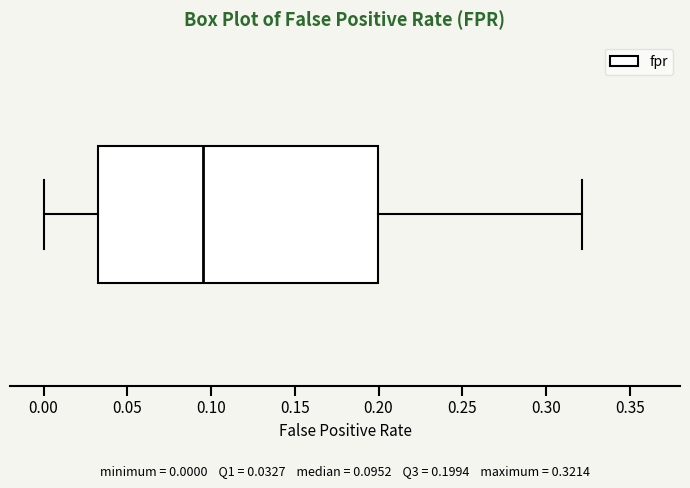

Transcribe this box plot: give where the median line is, the range the box spans, and where the two whiskers end, as read against the x-axis. The values are not printed on the chart, so give them approximately, as read against the axis.

median 0.095, box 0.035 to 0.200, whiskers 0.000 to 0.320